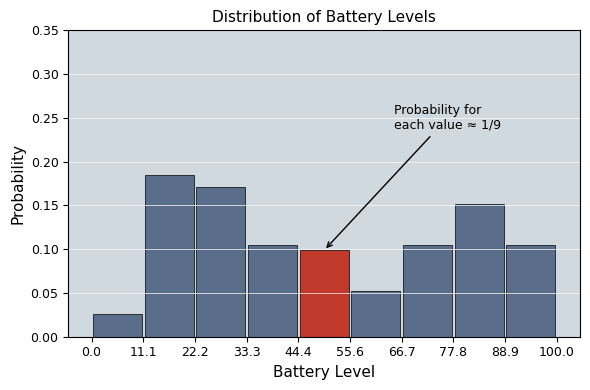

Over which range of the x-axis is the bar tallest?

11.1 to 22.2